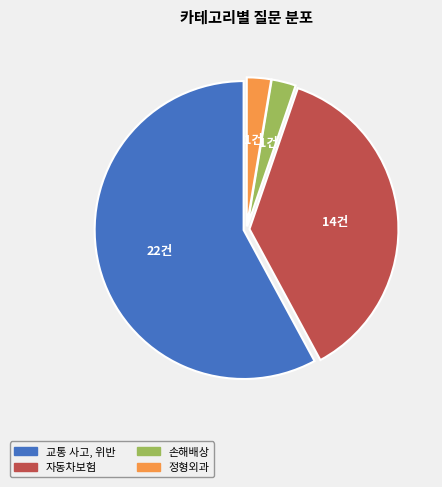

Which has a higher value, 자동차보험 or 정형외과?

자동차보험